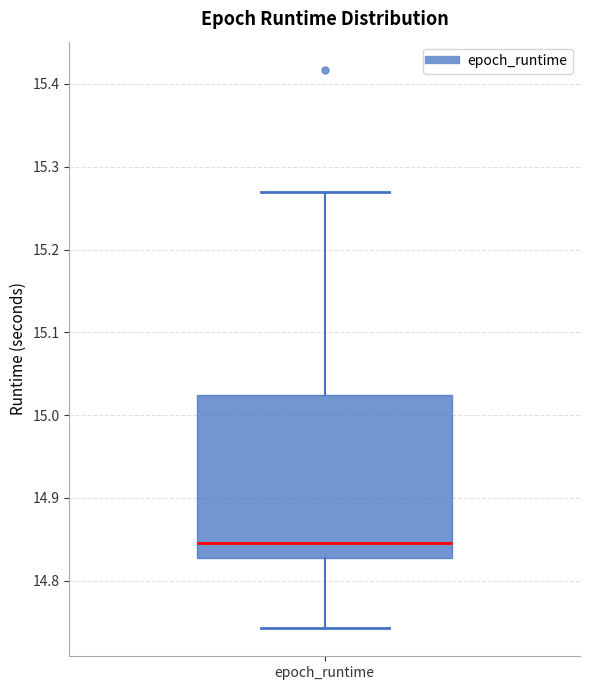

Read this box plot against the y-axis: the position of the median line, the range covered by the box, and the ends of both whiskers. The values are not printed on the chart, so give them approximately, as read against the axis.

median 14.85, box 14.83 to 15.02, whiskers 14.74 to 15.27